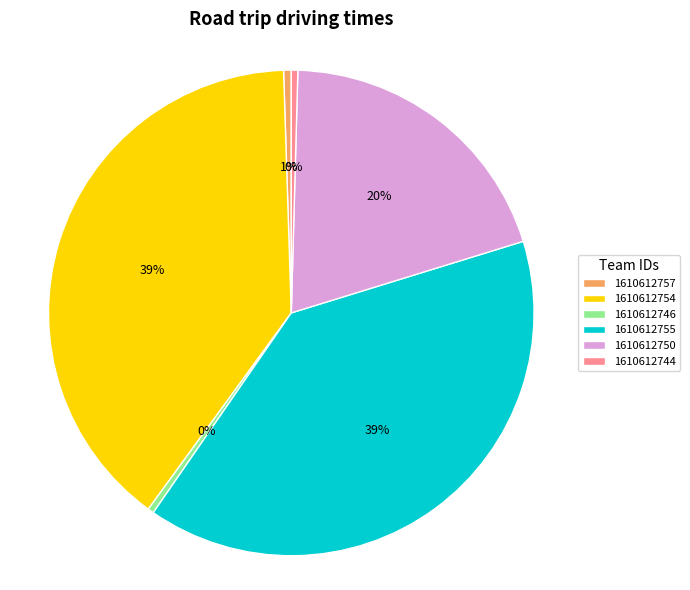

Do 1610612757 and 1610612744 together represent more than half of the pie?

No